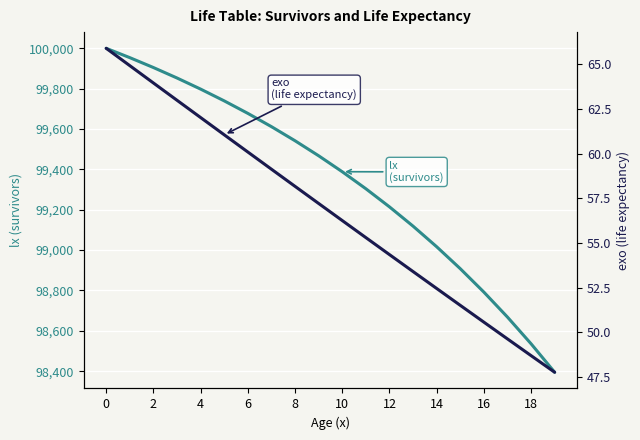

The exo series shows 33.7 at 4. True or false?

False